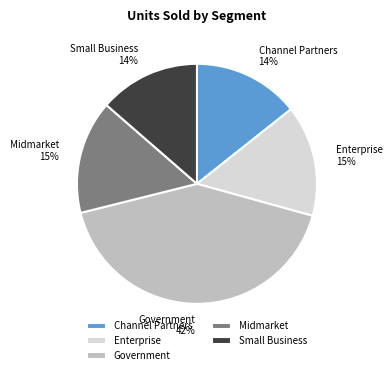

What percentage is the Channel Partners slice, to the nearest percent?

14%